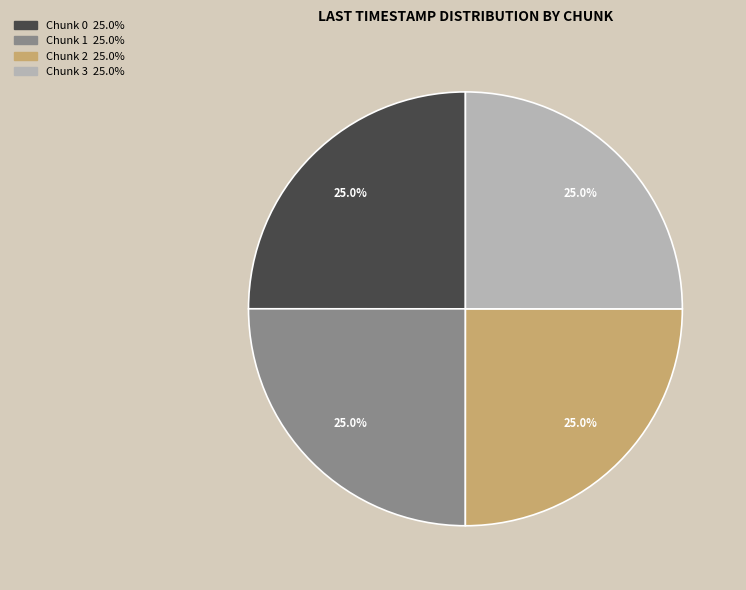

To the nearest percent, what portion does Chunk 3 represent?

25%